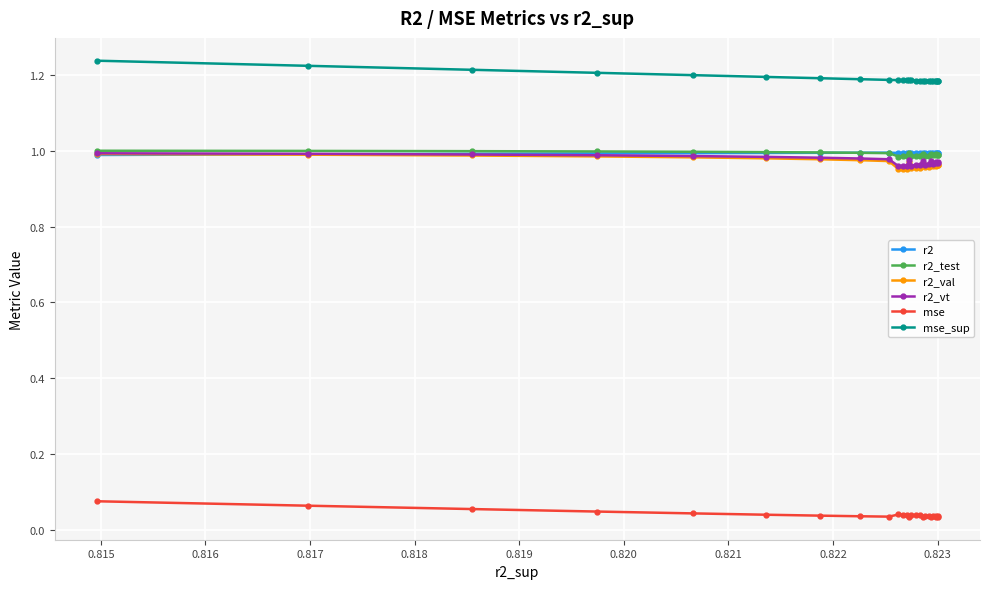

Is this an area chart (filled region under the line)?

No